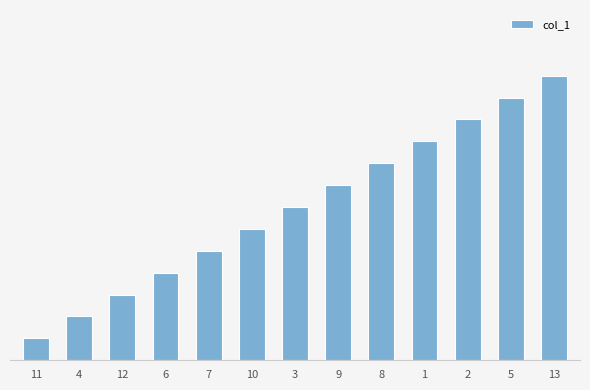

What is the sum of the values at 4 and 2?

13